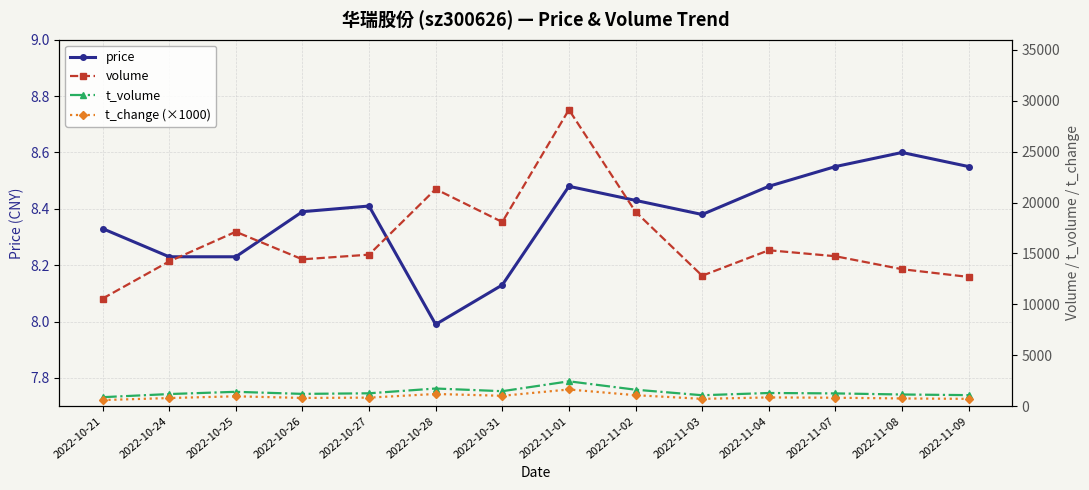

How many values in the volume series are below 14885?

7